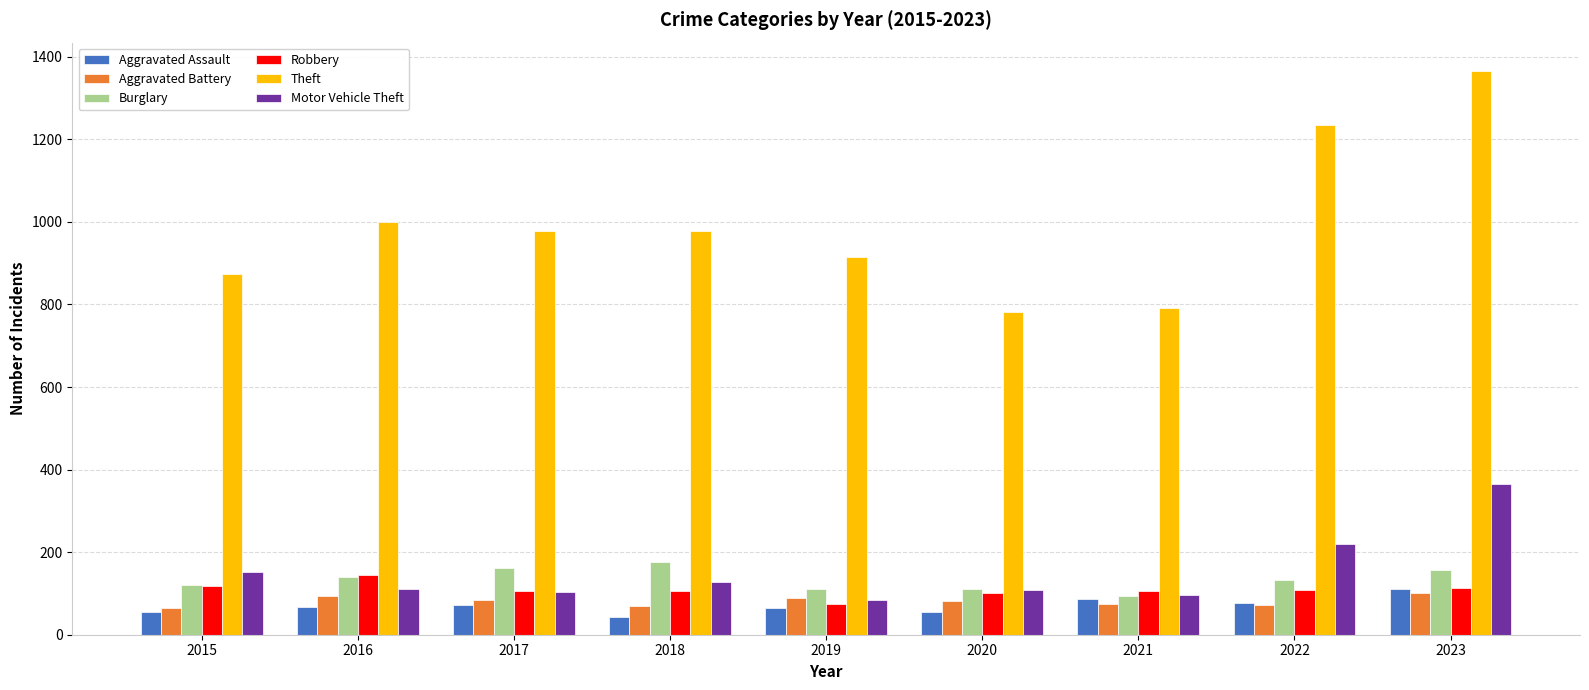

What is the difference between the maximum and minimum values in the Aggravated Assault series?

67